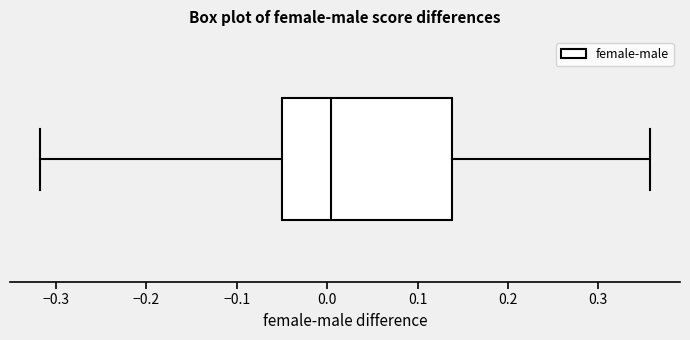

Where is the right edge of the box on the x-axis? The values are not printed on the chart, so give them approximately, as read against the axis.

0.14